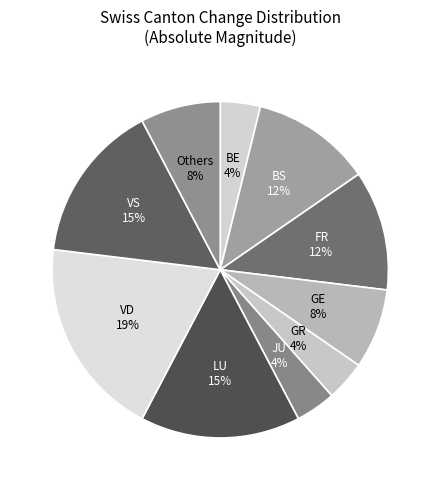

What is the smallest slice in the pie chart?

BE